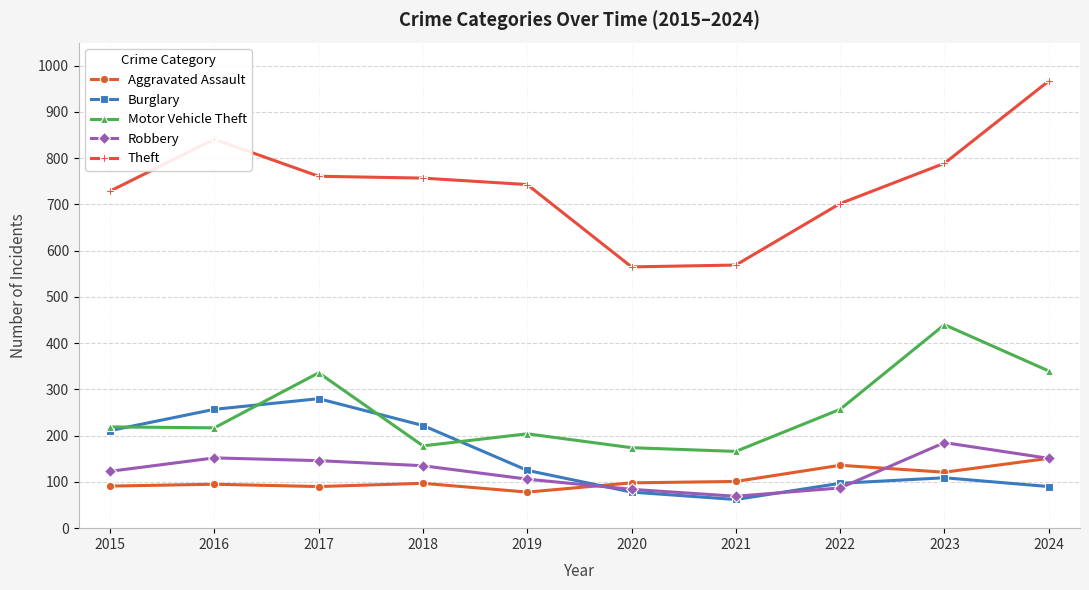

What is the value of the Robbery point at the 2nd from the left?

152